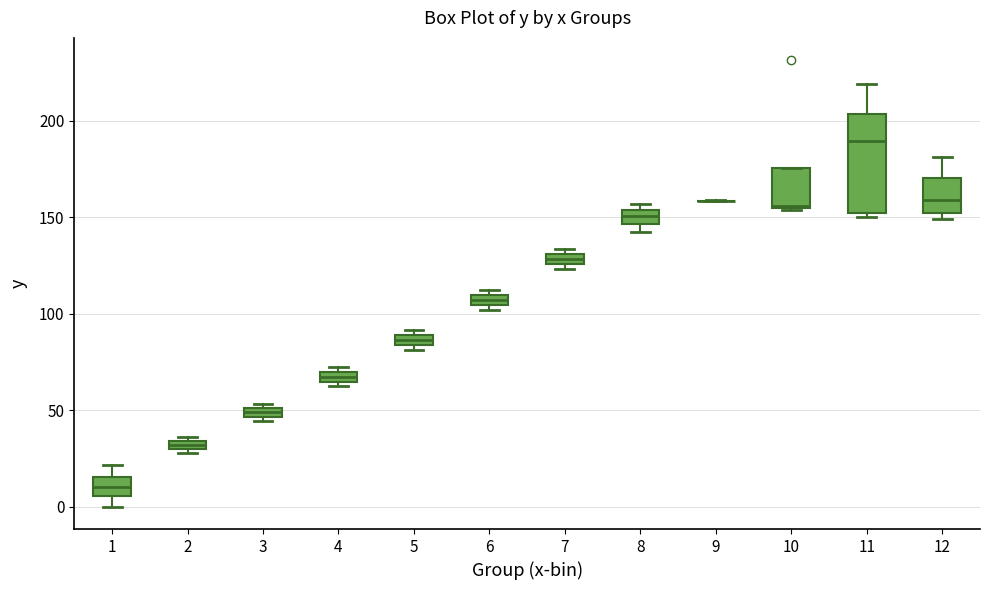

Where is the lower edge of the box at x = 7 on the y-axis? The values are not printed on the chart, so give them approximately, as read against the axis.

125